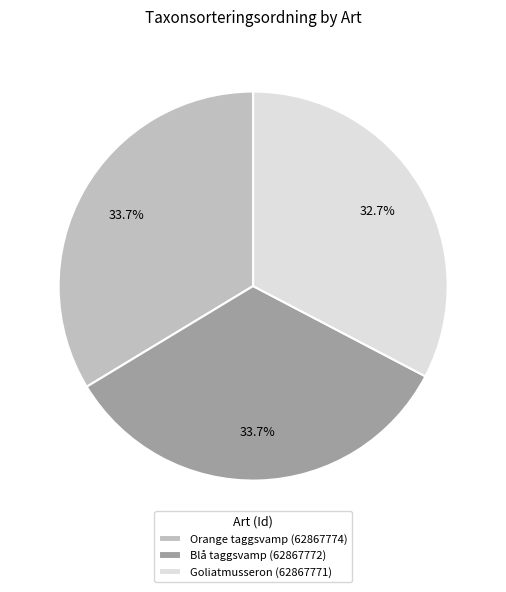

Which slice is the smallest?

Goliatmusseron (62867771)